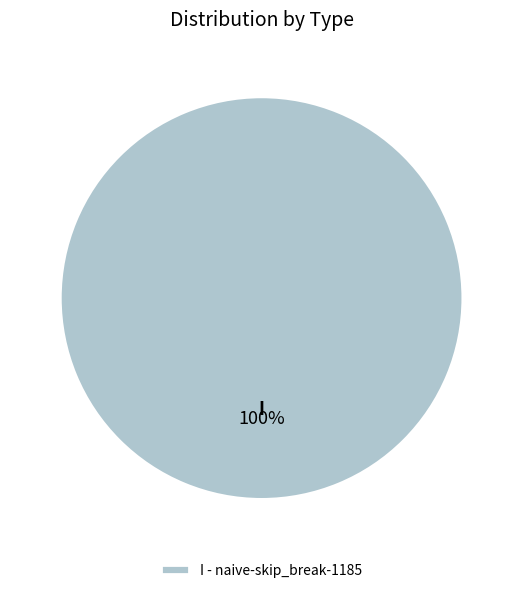

Count the number of slices in the pie.

1